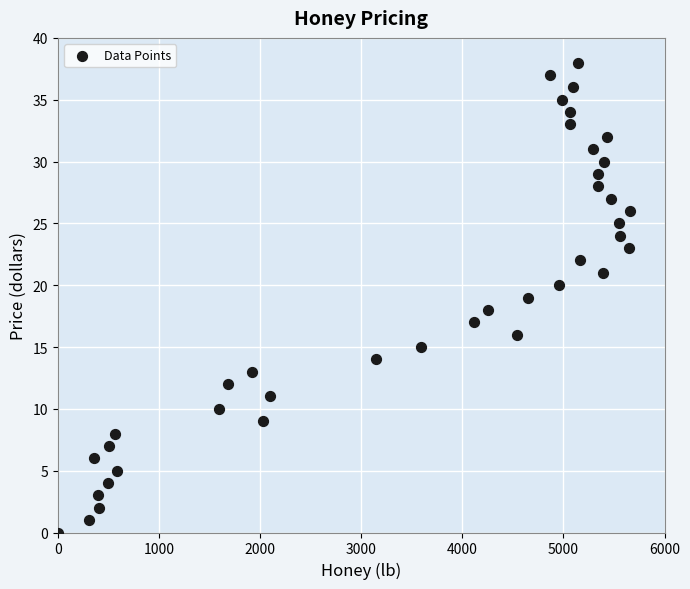

What is the range of Y values (max minus min)?

38